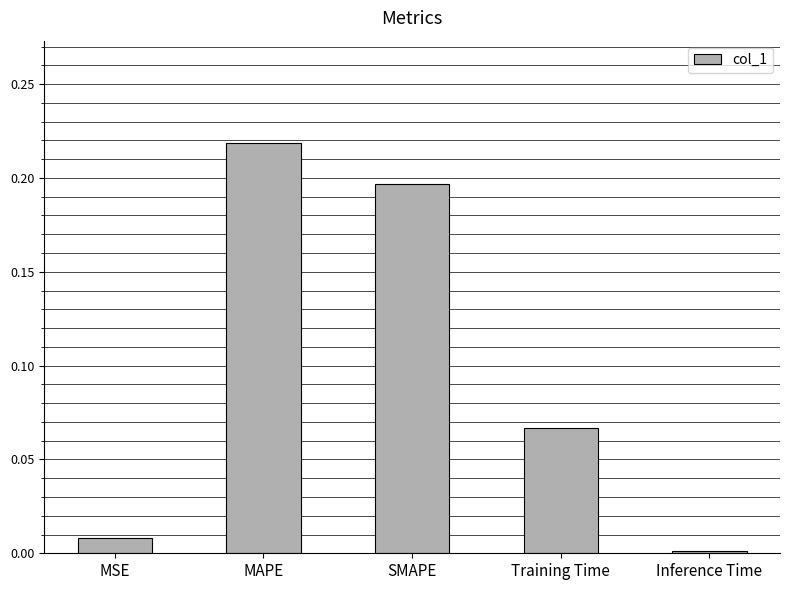

Which has a higher value, Training Time or Inference Time?

Training Time